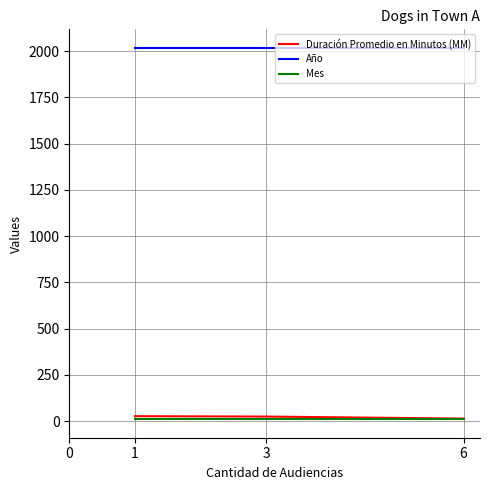

What is the minimum value shown in the chart?

11